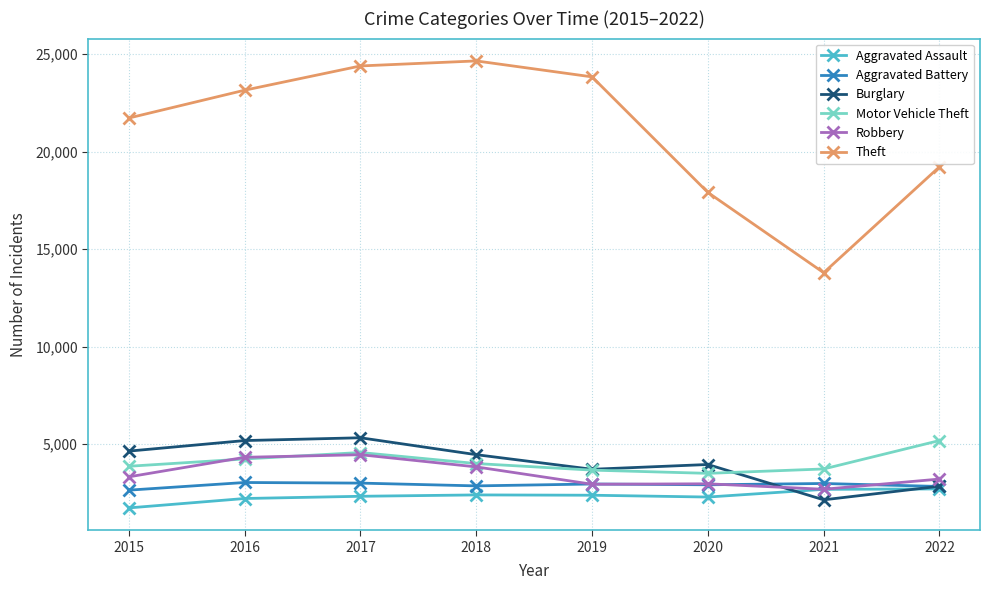

What is the difference between the highest and lowest values at 2022?

16523